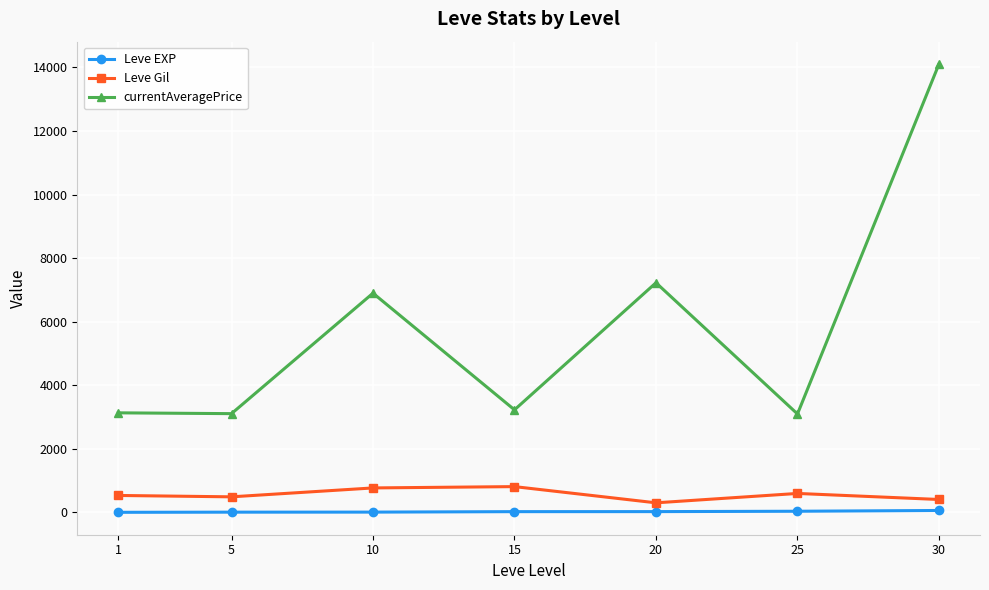

True or false: Leve Gil and currentAveragePrice intersect in this chart.

False